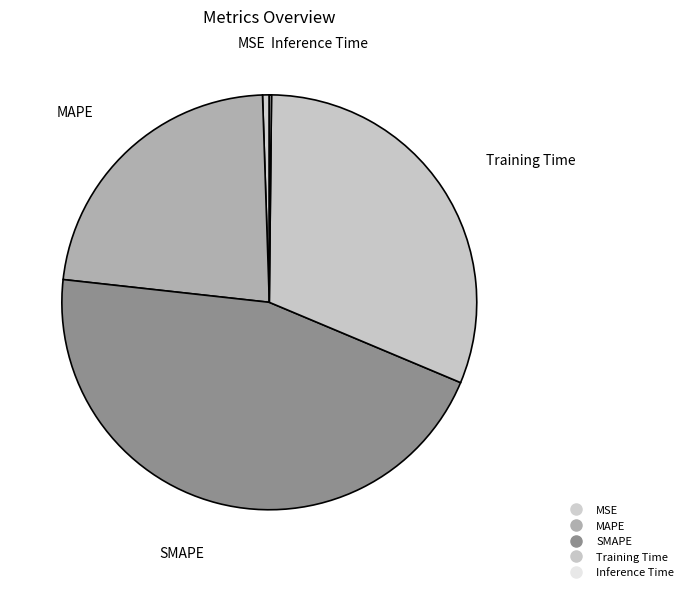

What is the change in value from MAPE to SMAPE?

+1.0